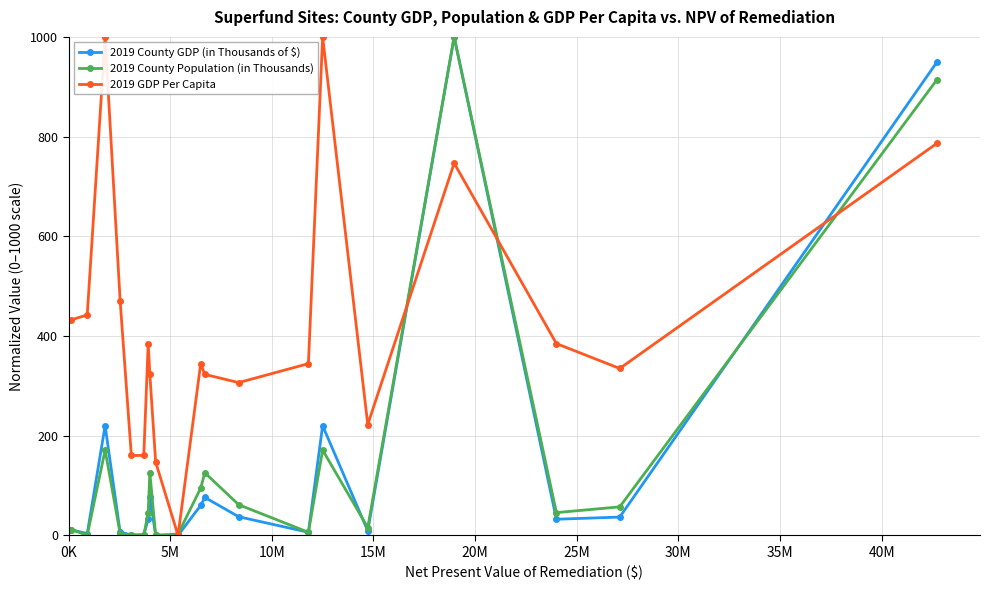

How many values in the 2019 County Population (in Thousands) series exceed 45?

11